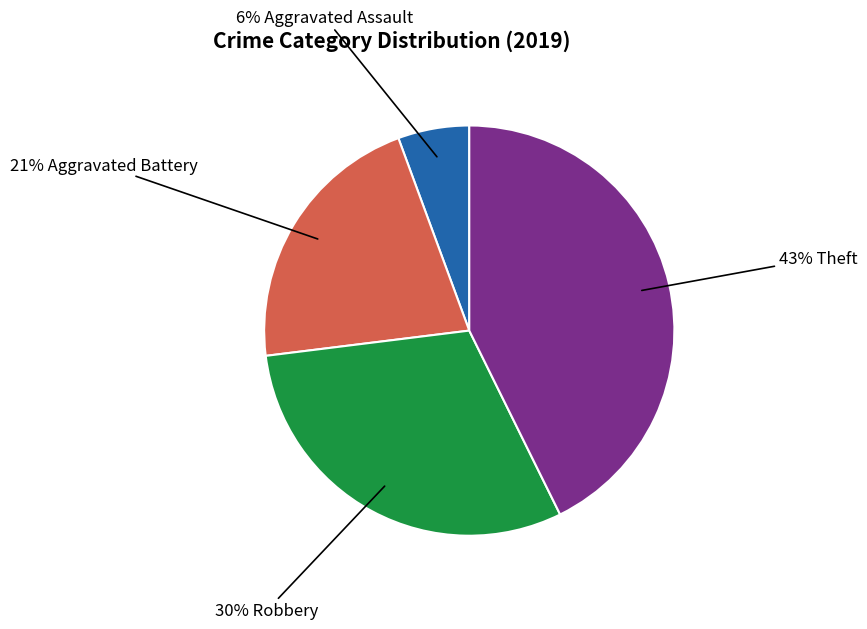

Is there a majority slice in this chart?

No